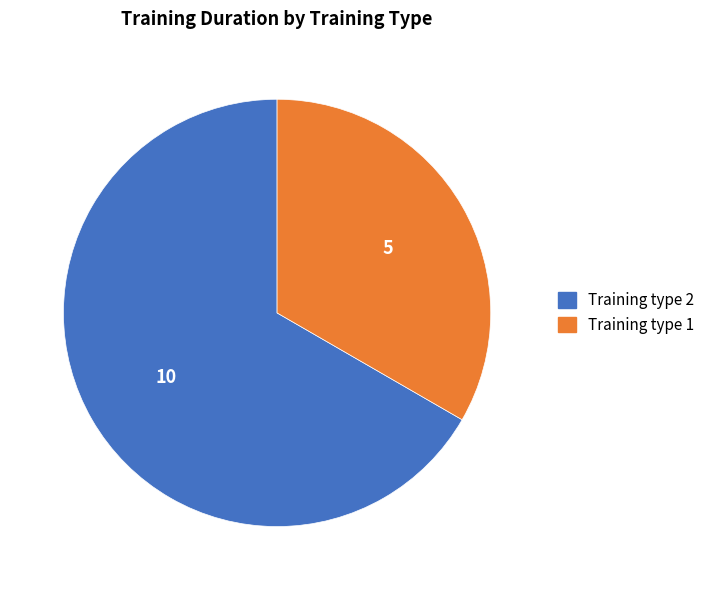

Combined, do Training type 2 and Training type 1 account for over 50%?

Yes